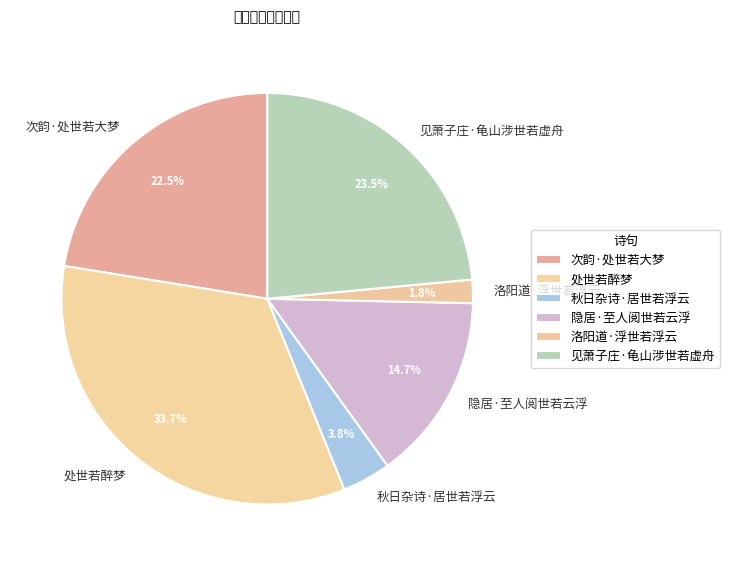

Which slice is the smallest?

洛阳道·浮世若浮云